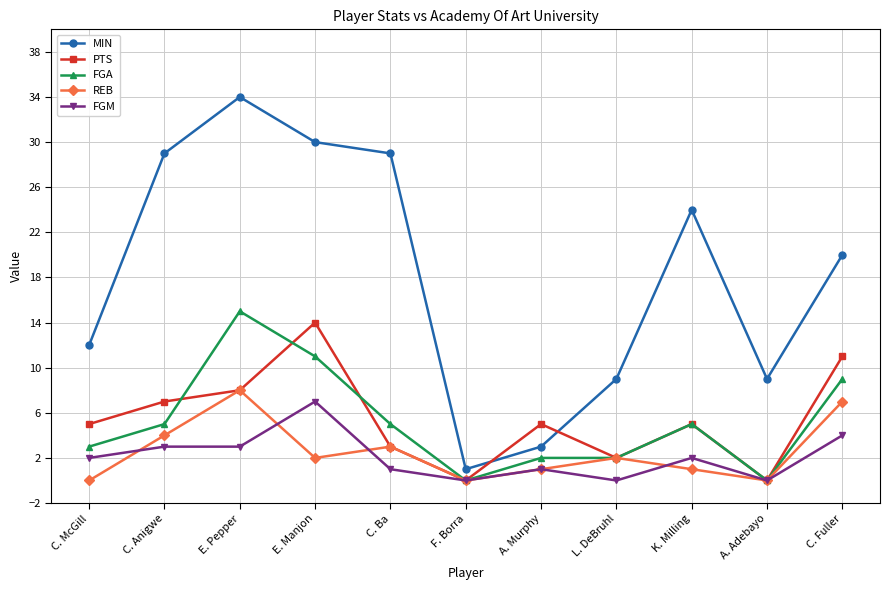

What is the spread (max minus min) of values at C. Fuller?

16